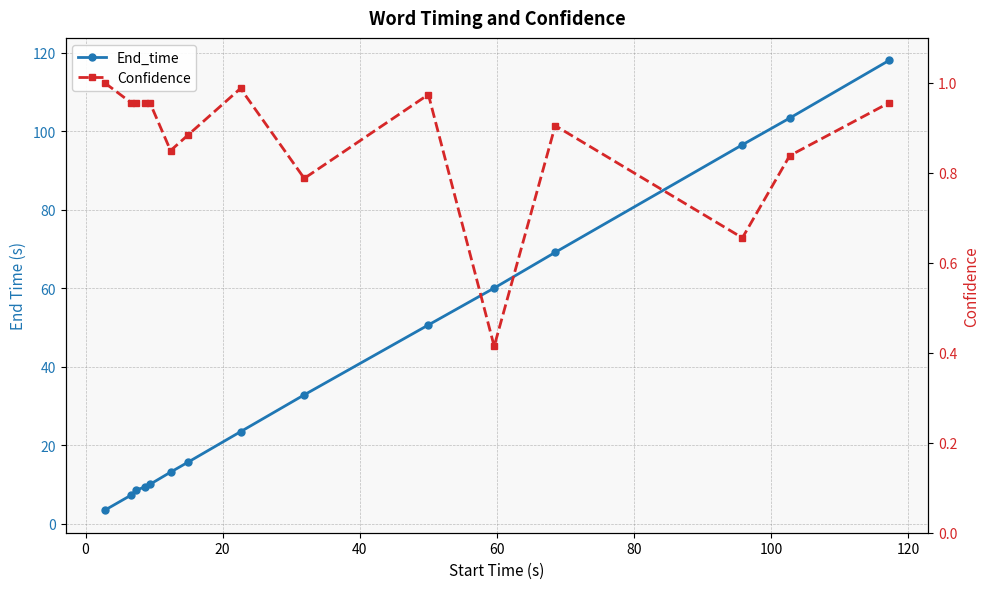

How many categories are shown in the chart?

15